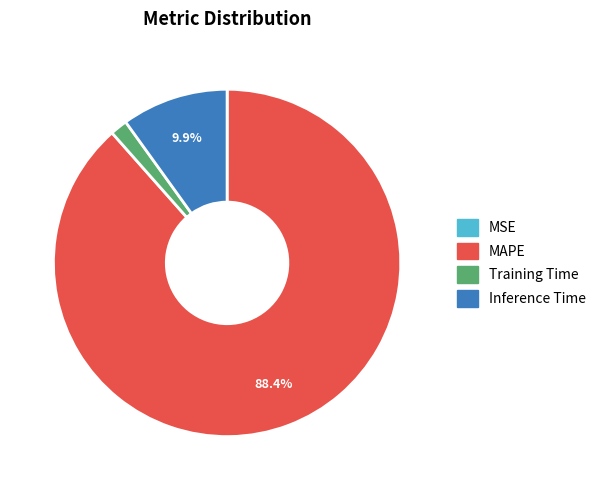

To the nearest percent, what is the difference between the largest and smallest slice percentages?

88%